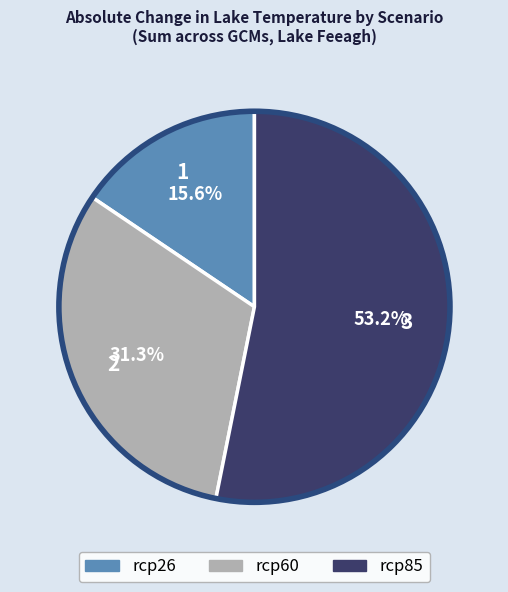

Is there a majority slice in this chart?

Yes